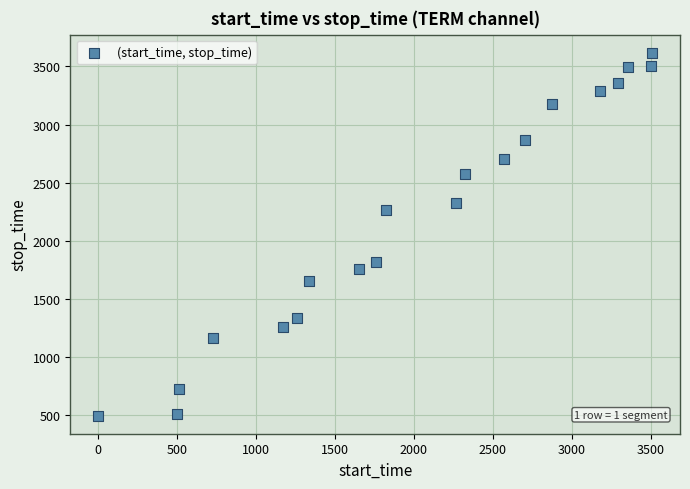

What is the range of Y values (max minus min)?

3120